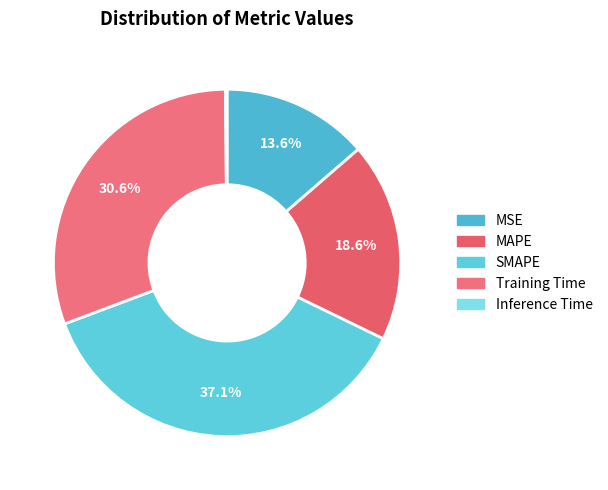

Between Inference Time and MSE, which is larger?

MSE